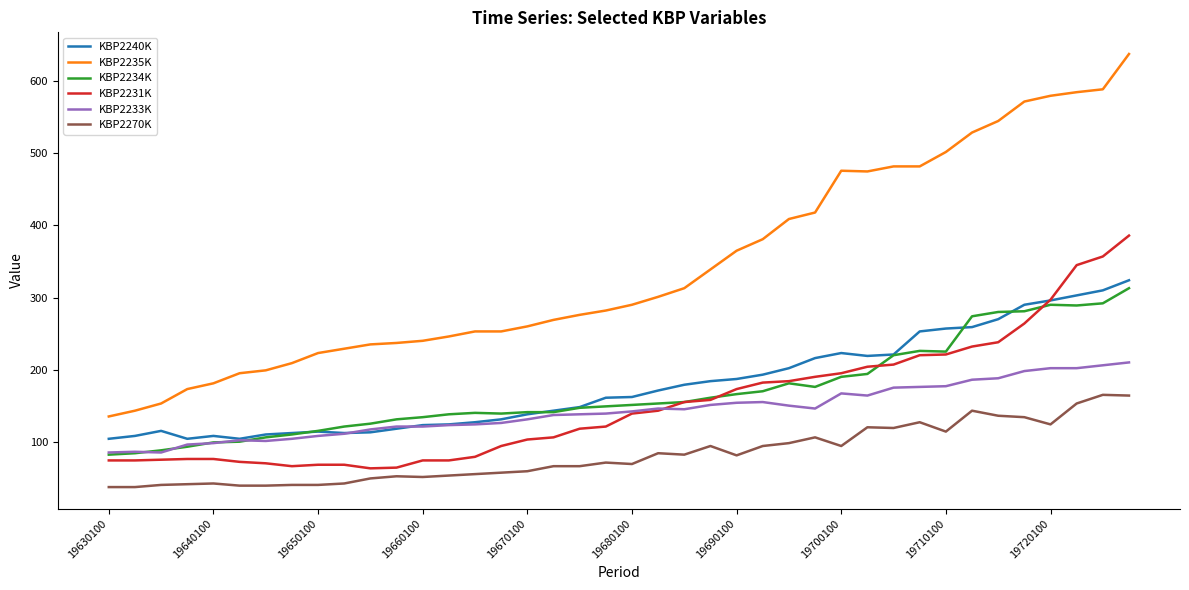

Which series has the largest range (max minus min)?

KBP2235K